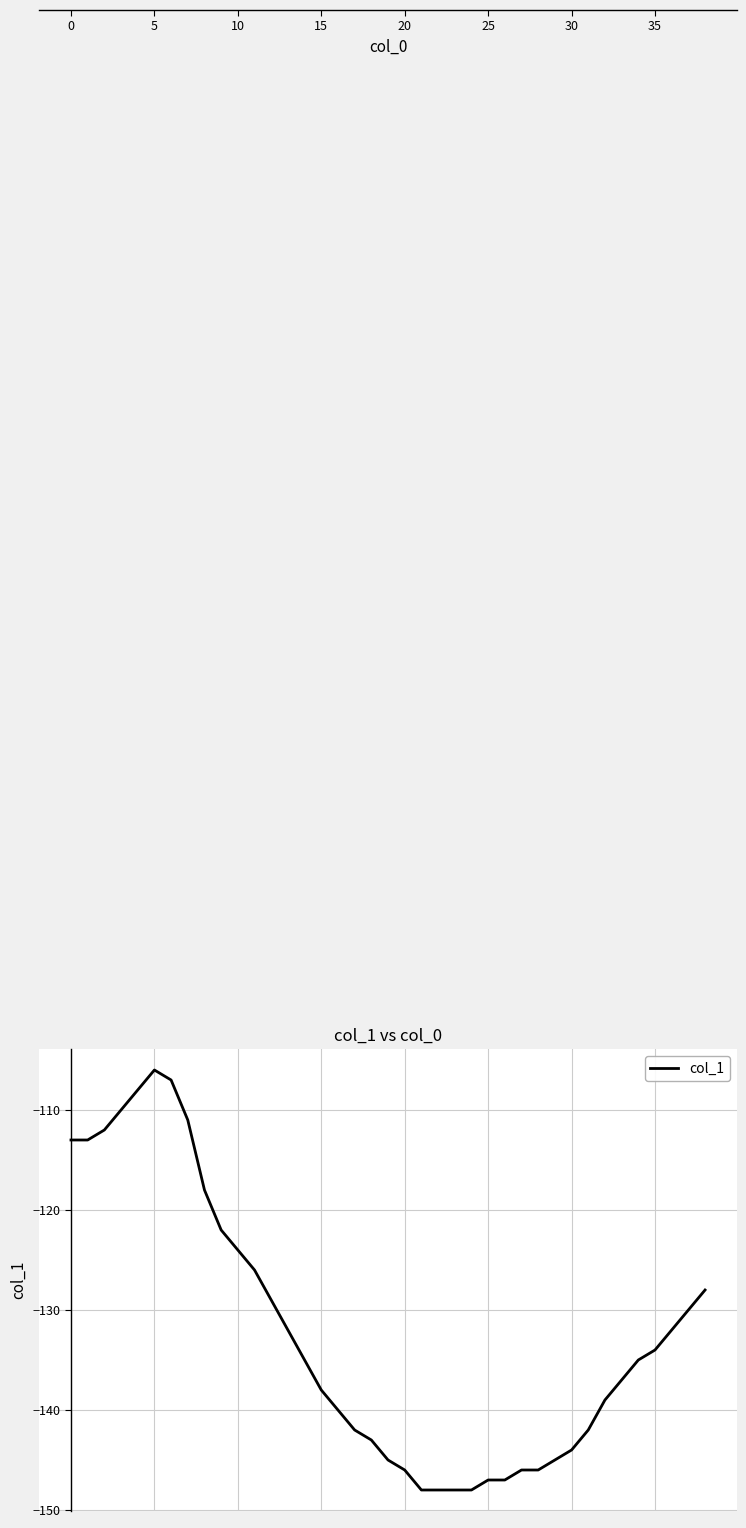

What is the difference between the maximum and minimum values?

42